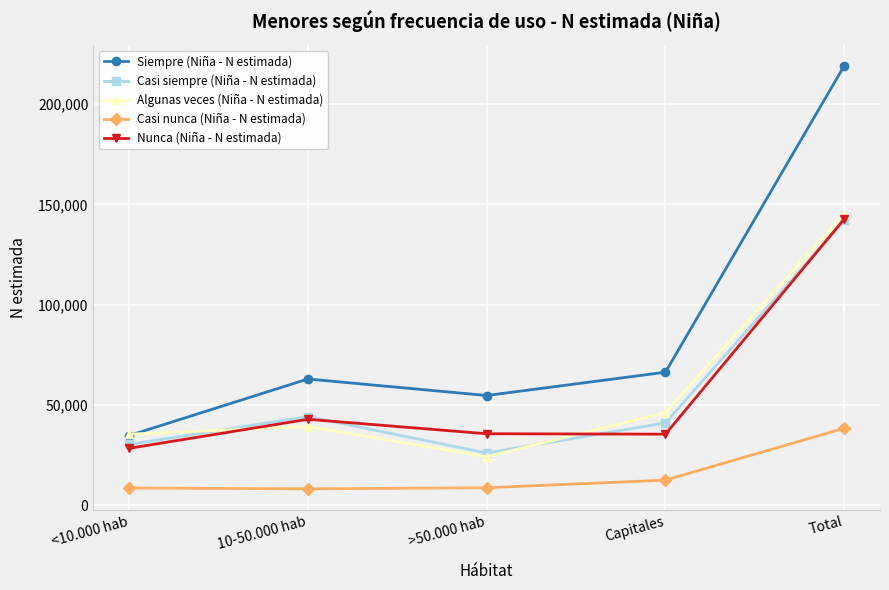

At which category is the sum across all series the highest?

Total